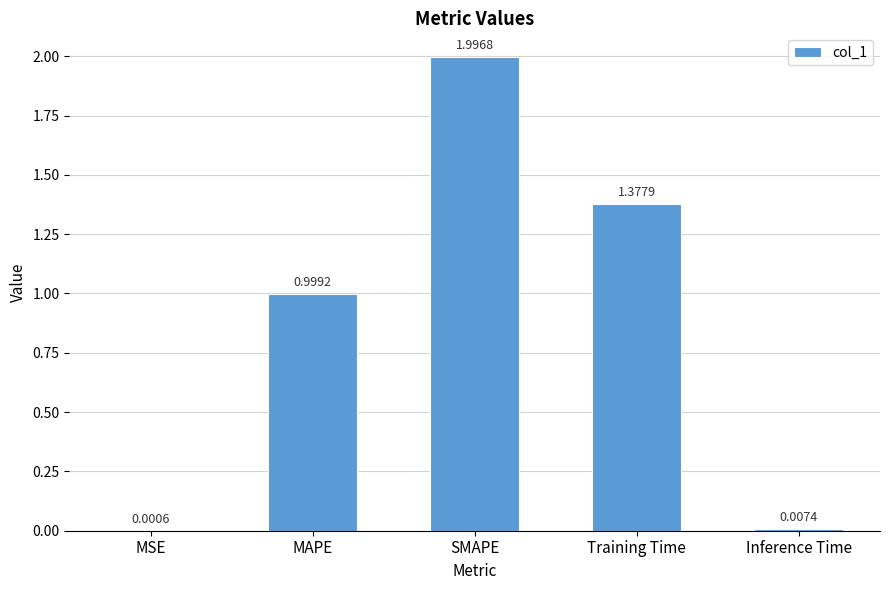

Which label corresponds to the largest value in the chart?

SMAPE